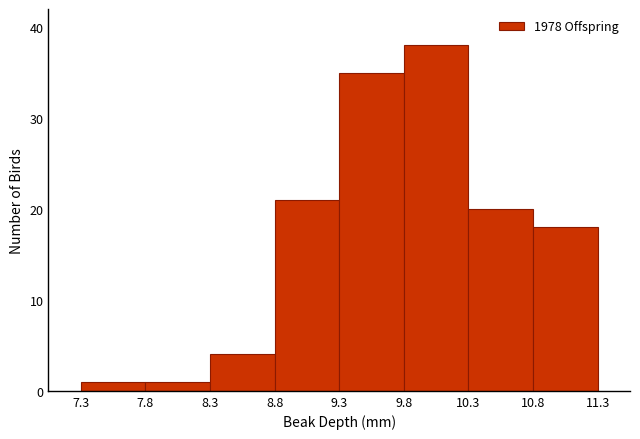

Reading left to right, list every bar in this chart as the range it spans on the x-axis followed by its height. The values are not printed on the chart, so give them approximately, as read against the axis.

7.3 to 7.8: 1
7.8 to 8.3: 1
8.3 to 8.8: 4
8.8 to 9.3: 21
9.3 to 9.8: 35
9.8 to 10.3: 38
10.3 to 10.8: 20
10.8 to 11.3: 18